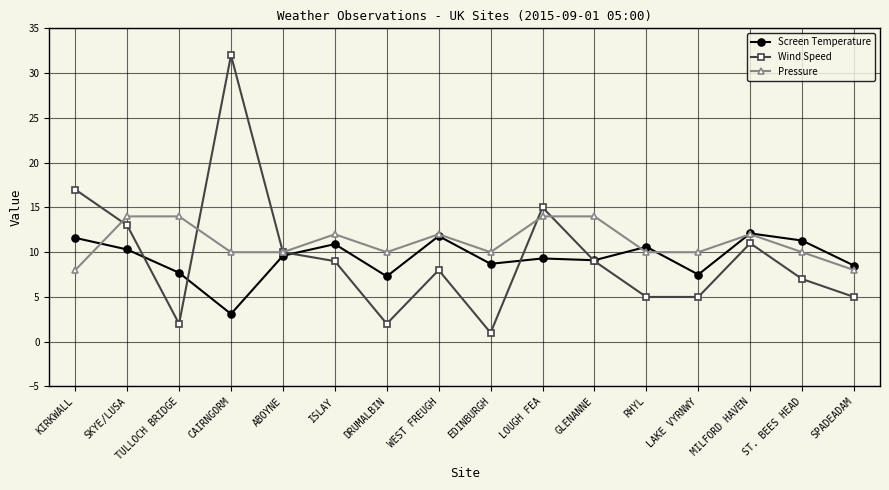

How many series are shown in this chart?

3